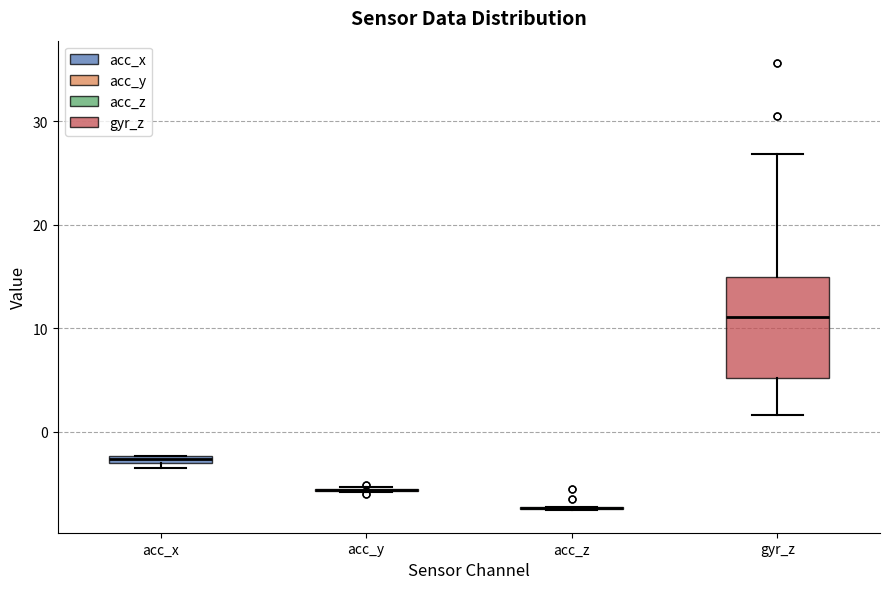

Where does the upper whisker of the box for gyr_z end on the y-axis? The values are not printed on the chart, so give them approximately, as read against the axis.

27